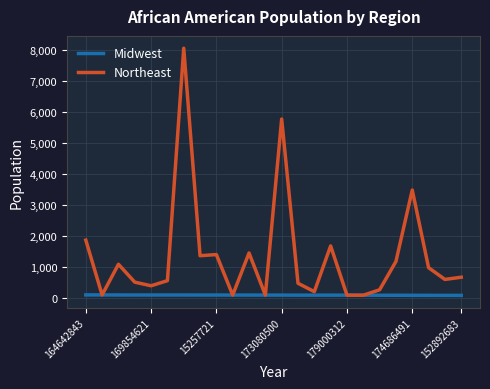

What is the smallest value displayed?

88